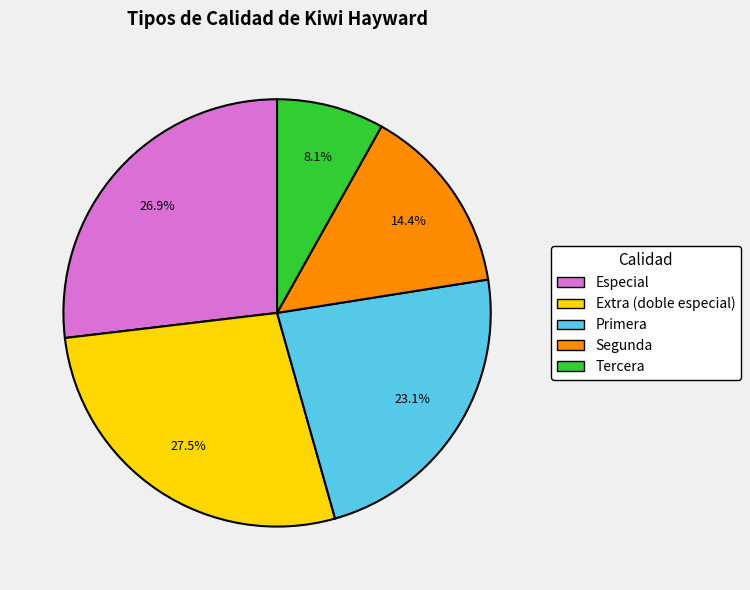

How many slices are in this pie chart?

5